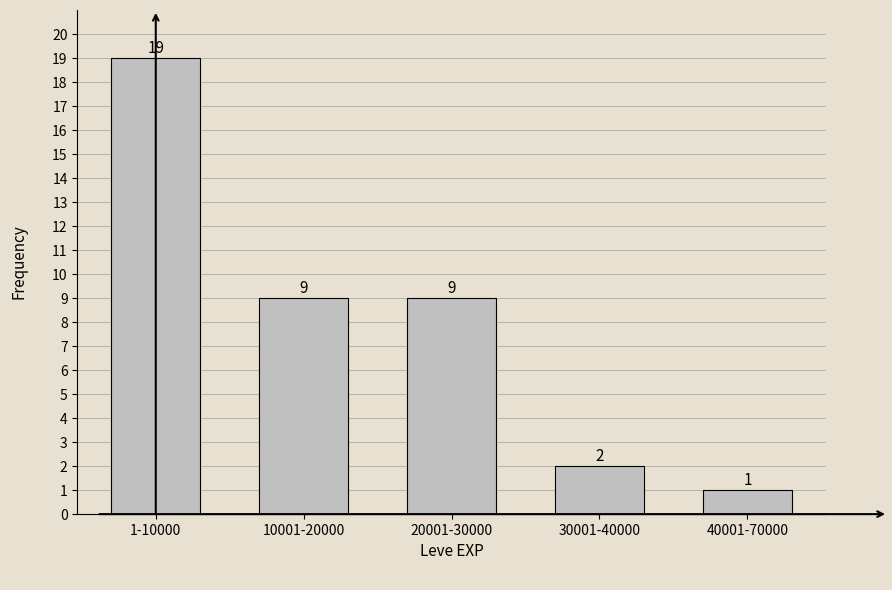

Reading left to right, transcribe all the data shown in this chart.

1-10000=19	10001-20000=9	20001-30000=9	30001-40000=2	40001-70000=1